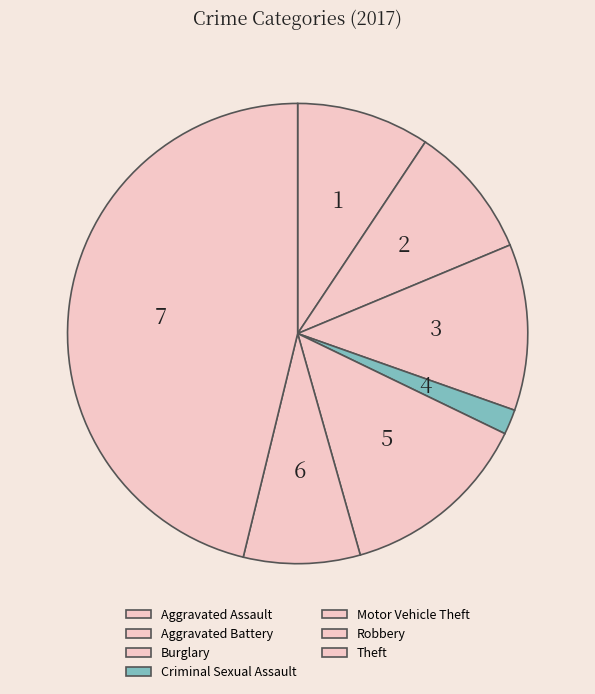

How many segments does this pie chart have?

7